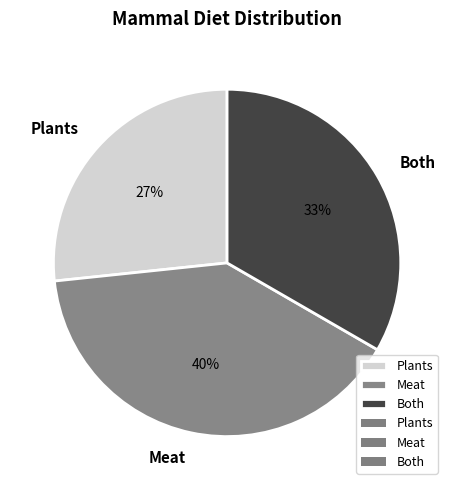

What is the largest slice in the pie chart?

Meat